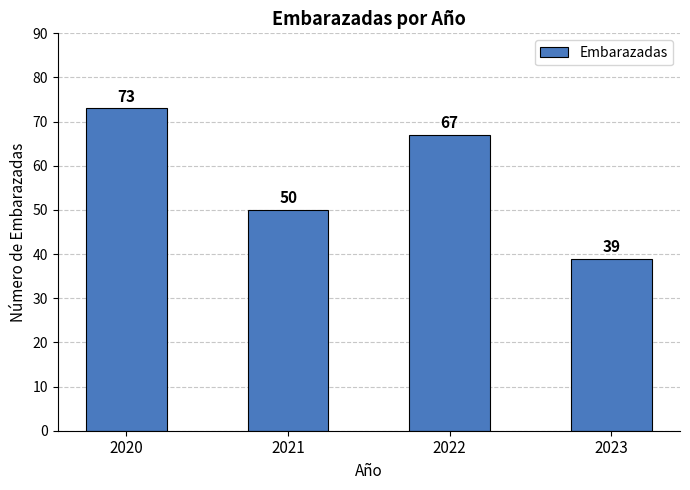

List the labels in order of value, largest first.

2020, 2022, 2021, 2023